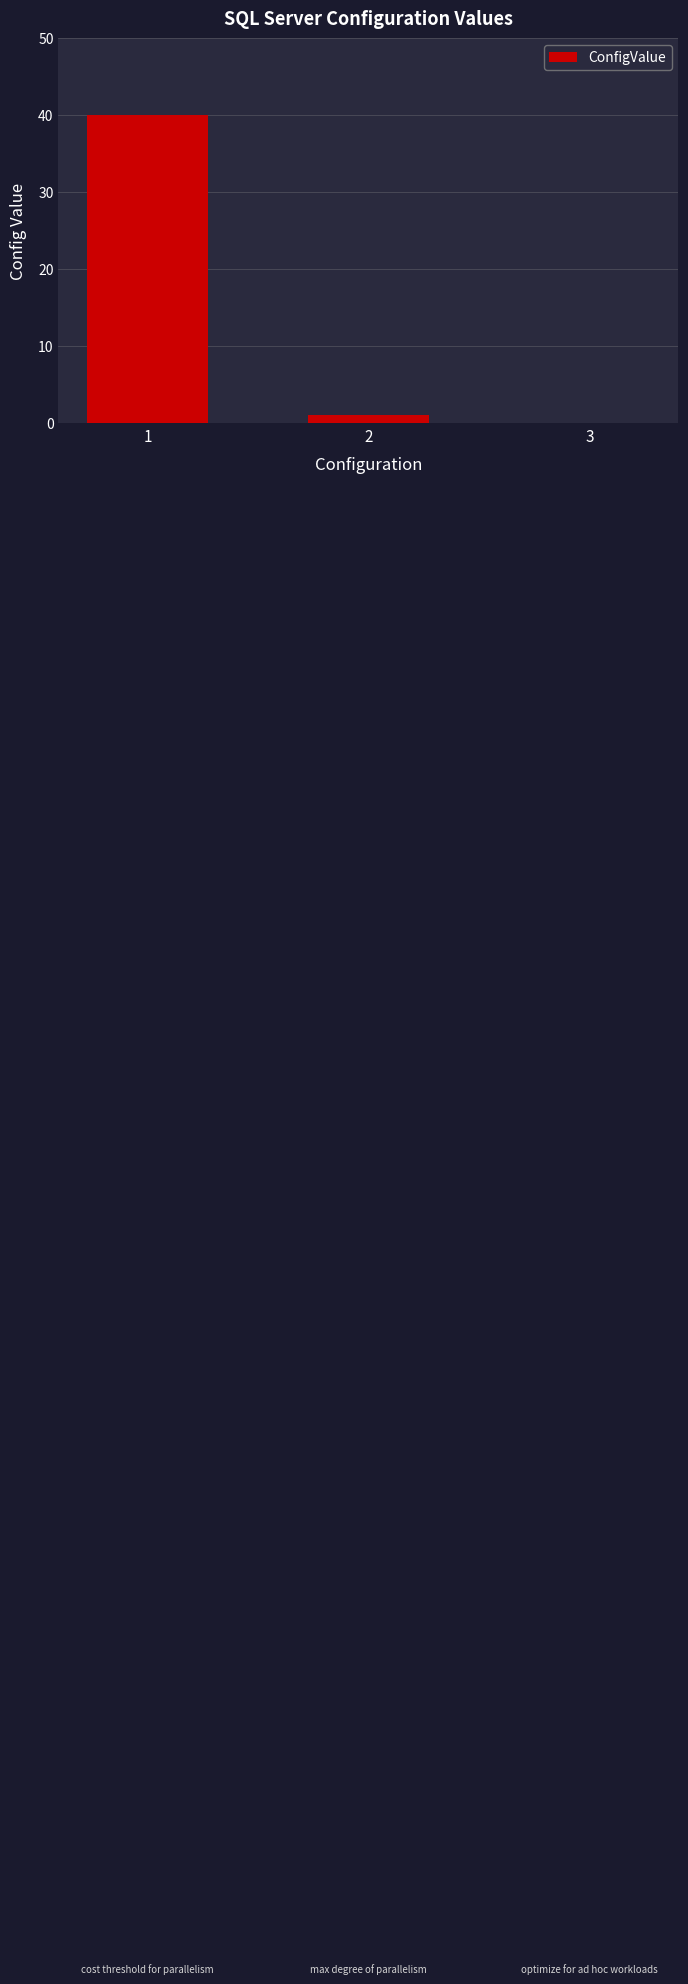

What is the change in value from 1 to 2?

-39